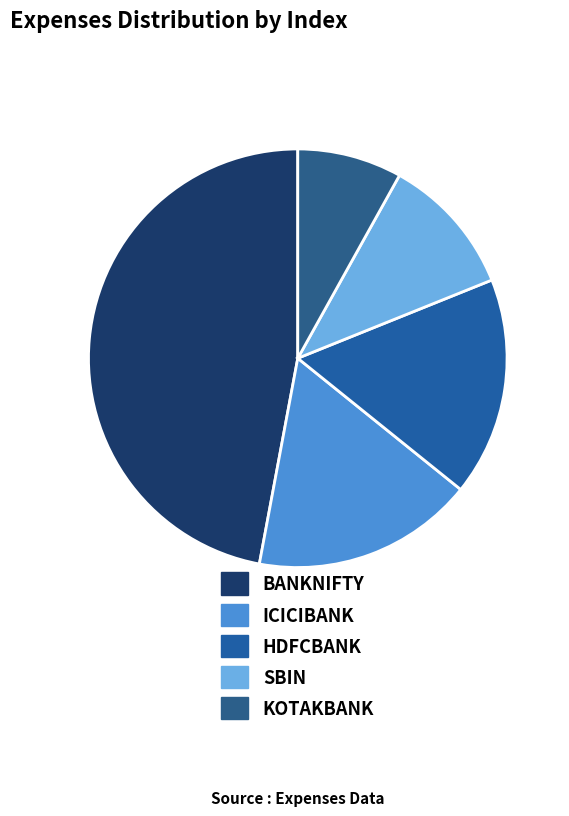

Do ICICIBANK and SBIN together represent more than half of the pie?

No